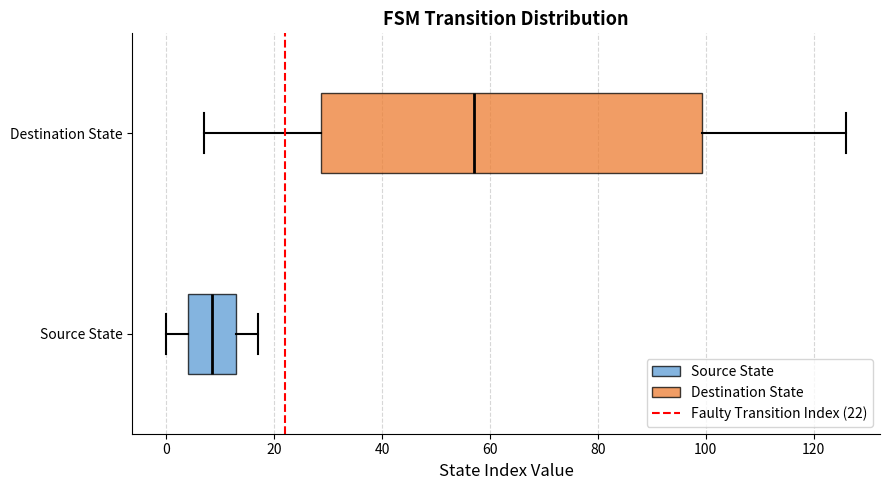

Reading bottom to top, read every box against the x-axis: the position of its median line, the range the box covers, and the ends of its whiskers. The values are not printed on the chart, so give them approximately, as read against the axis.

Source State: median 8, box 4 to 14, whiskers 0 to 18
Destination State: median 58, box 28 to 100, whiskers 8 to 126